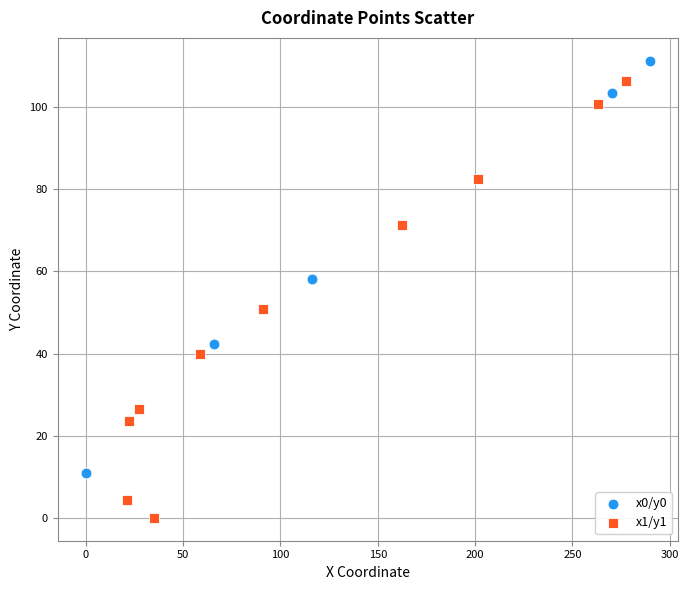

What are all the series names shown in the legend?

x0/y0, x1/y1